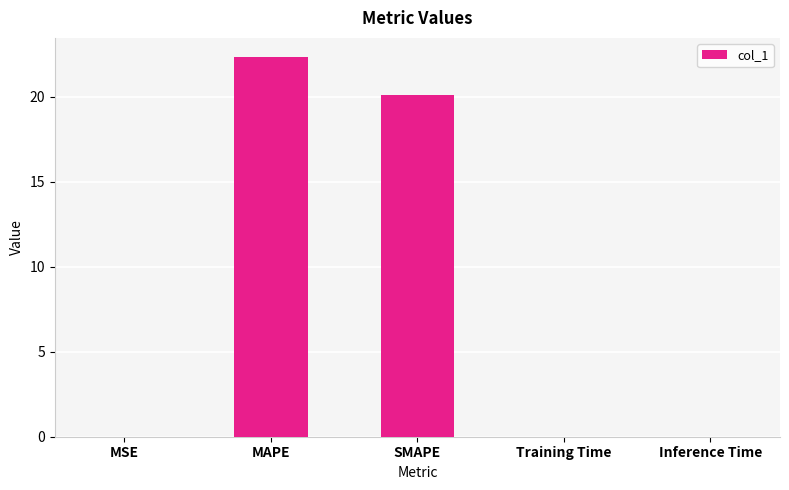

What is the sum of all values?

42.4